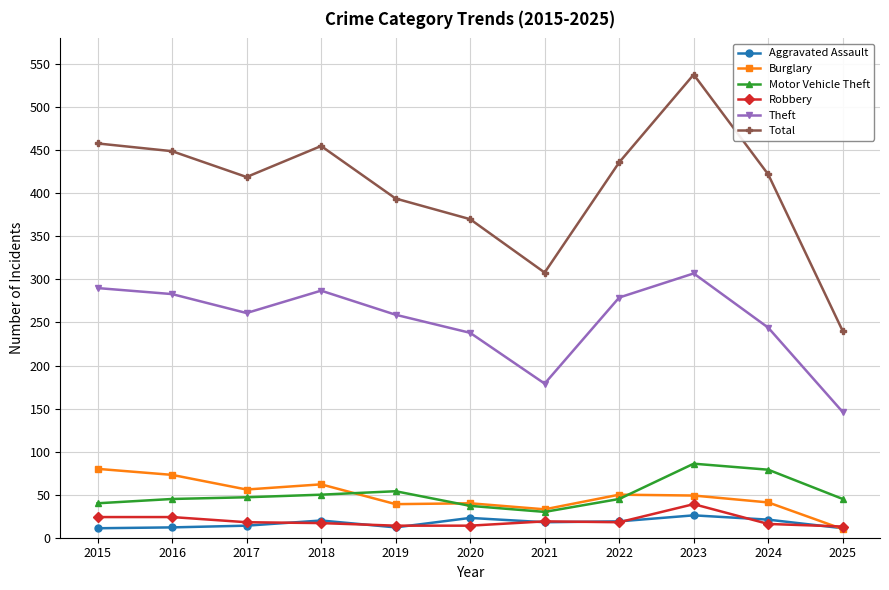

The value of Motor Vehicle Theft at 2019 is 54. True or false?

True